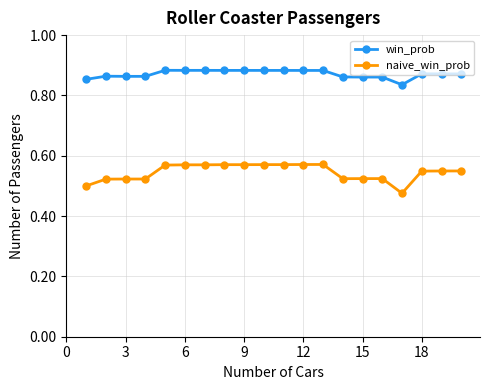

How many win_prob values are between 0 and 1?

20